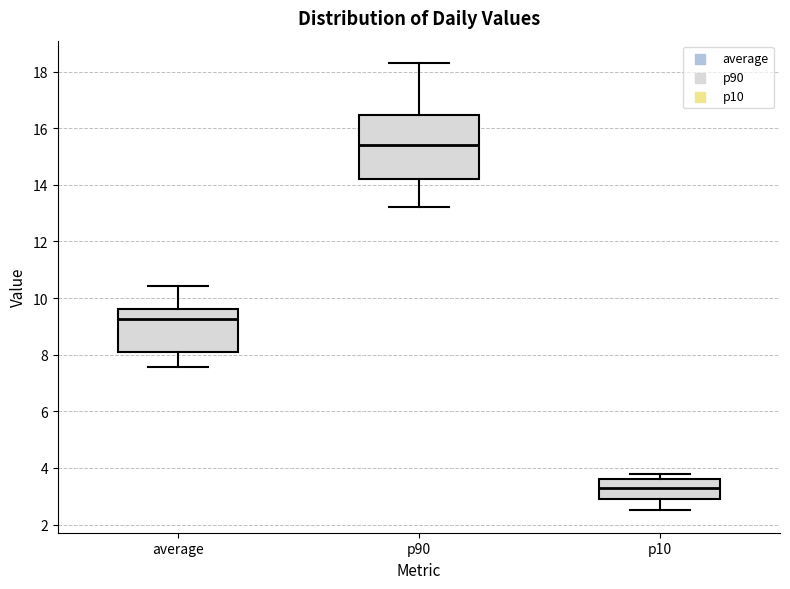

Reading left to right, read every box against the y-axis: the position of its median line, the range the box covers, and the ends of its whiskers. The values are not printed on the chart, so give them approximately, as read against the axis.

average: median 9.2, box 8.2 to 9.6, whiskers 7.6 to 10.4
p90: median 15.4, box 14.2 to 16.4, whiskers 13.2 to 18.4
p10: median 3.4, box 3.0 to 3.6, whiskers 2.6 to 3.8